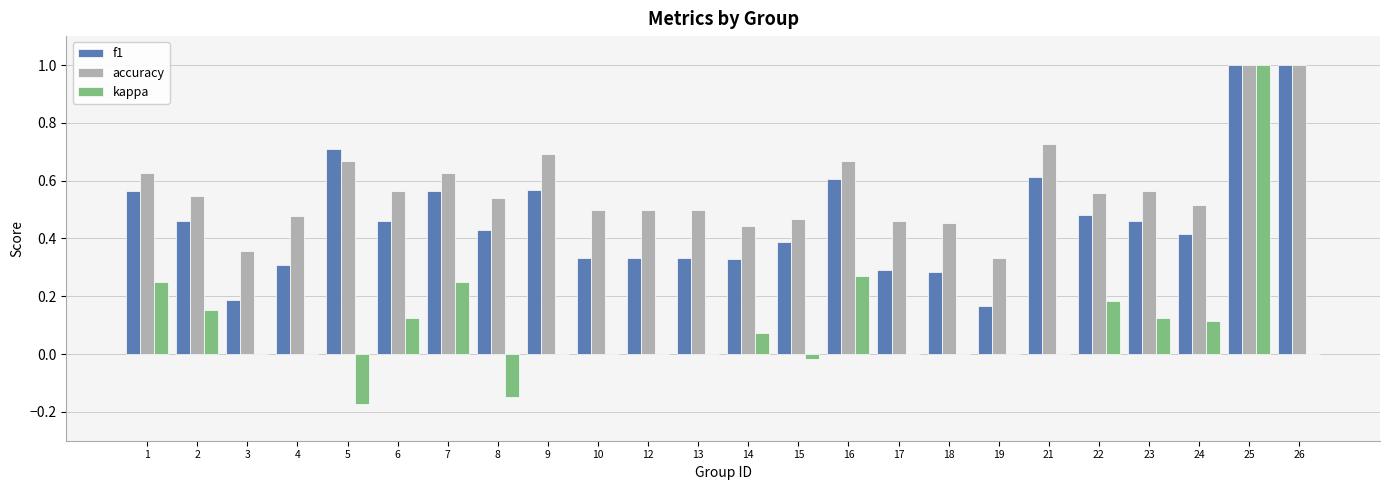

At which category is the sum across all series the highest?

25